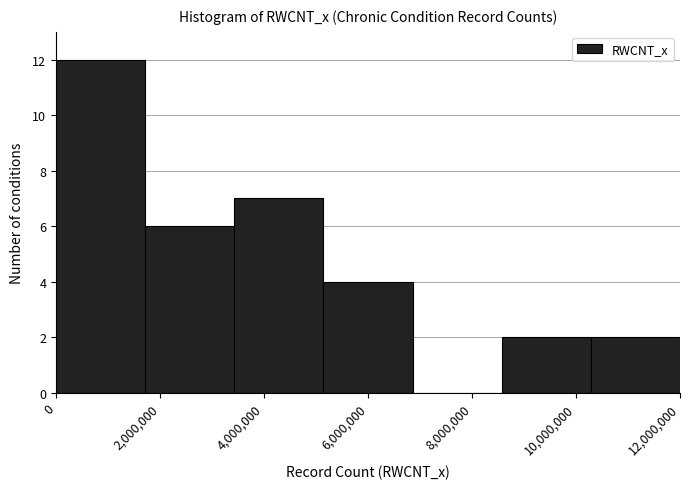

Reading left to right, list every bar in this chart as the range it spans on the x-axis followed by its height. Neither the bar edges nor the heights are printed on the chart, so give them approximately, as read against the axes.

0 to 1800000: 12
1800000 to 3400000: 6
3400000 to 5200000: 7
5200000 to 6800000: 4
6800000 to 8600000: 0
8600000 to 10200000: 2
10200000 to 12000000: 2